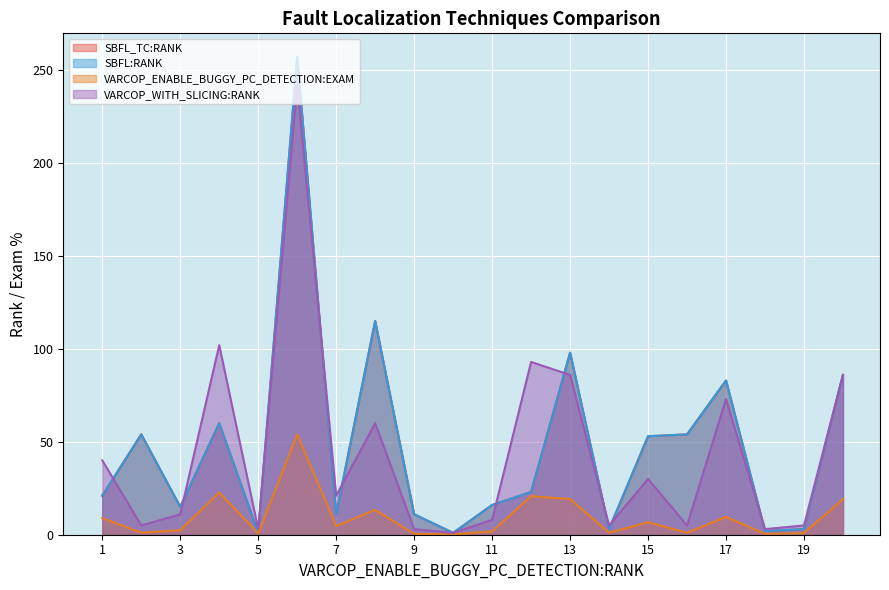

What is the difference between the SBFL_TC:RANK values at 19 and 2?

51.0